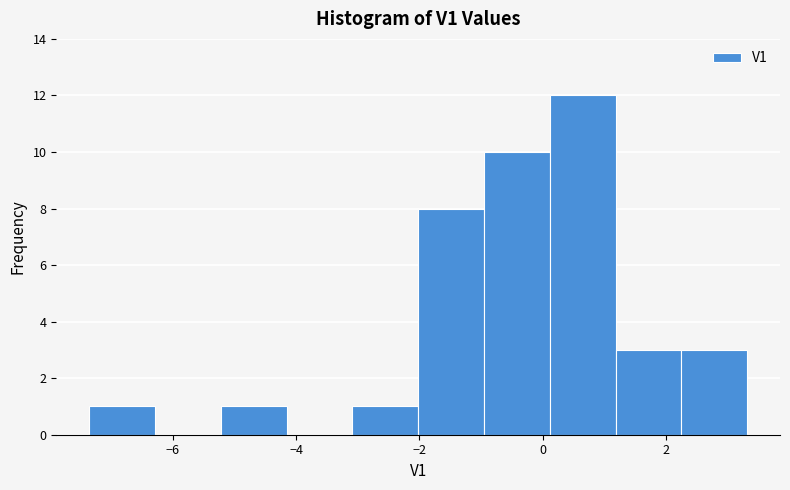

Over which range of the x-axis is the bar tallest?

0.2 to 1.2